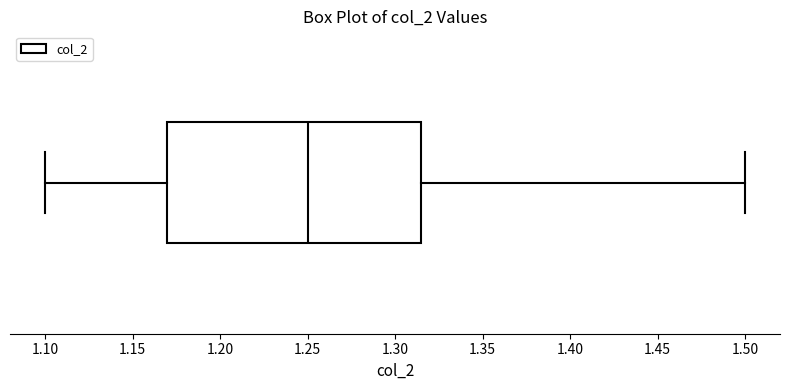

Read this box plot against the x-axis: the position of the median line, the range covered by the box, and the ends of both whiskers. The values are not printed on the chart, so give them approximately, as read against the axis.

median 1.250, box 1.170 to 1.315, whiskers 1.100 to 1.500